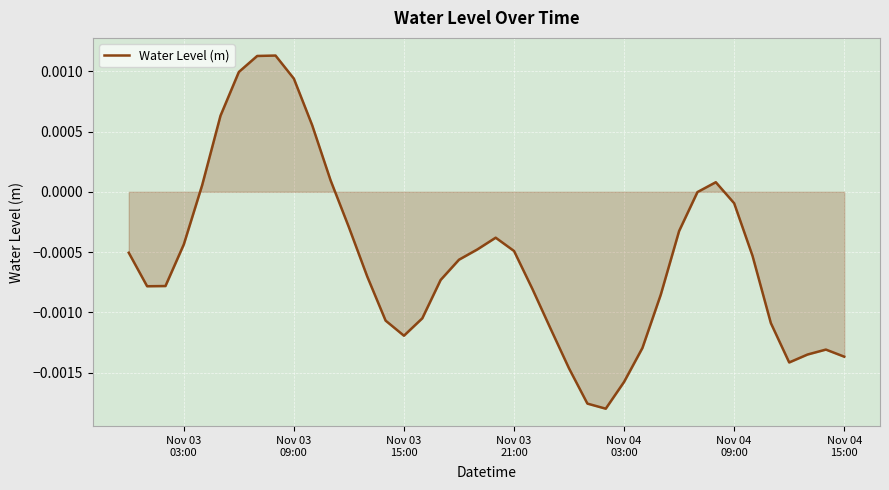

How many interior local valleys (lower than both neighbors) does the data have?

4